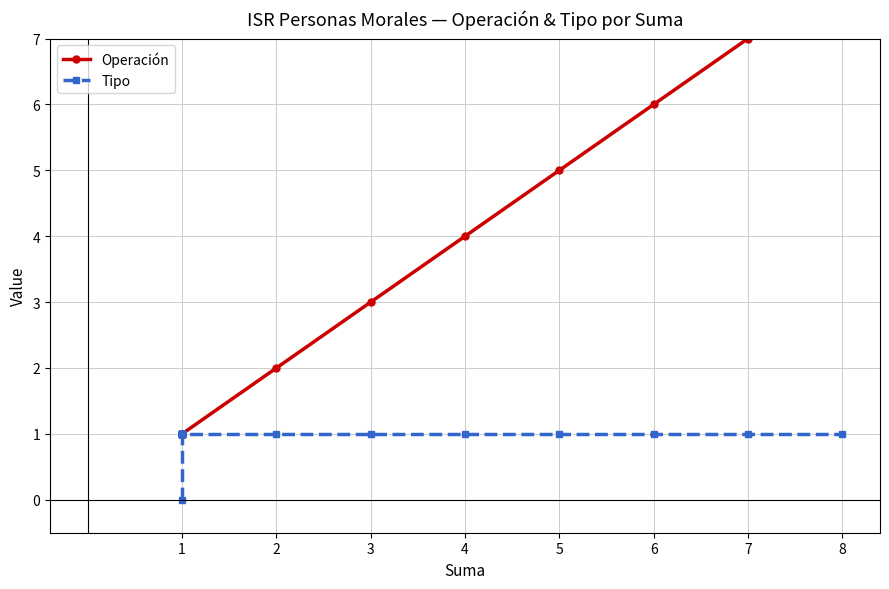

List the series in order of their overall mean, lowest first.

Tipo, Operación